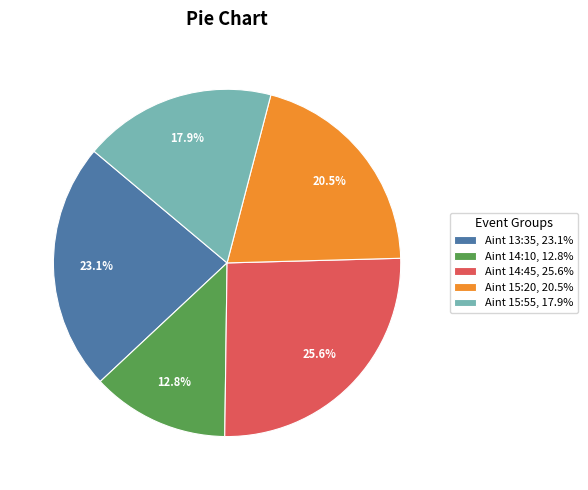

Count the number of slices in the pie.

5